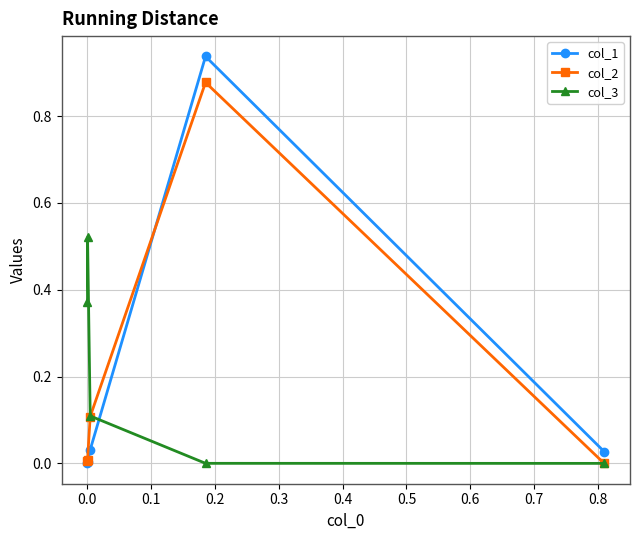

Reading left to right, list all the values displayed in this chart.

col_1: 0.0	0.9	0.0	0.0	0.0
col_2: 0.0	0.9	0.1	0.0	0.0
col_3: 0.0	0.0	0.1	0.5	0.4